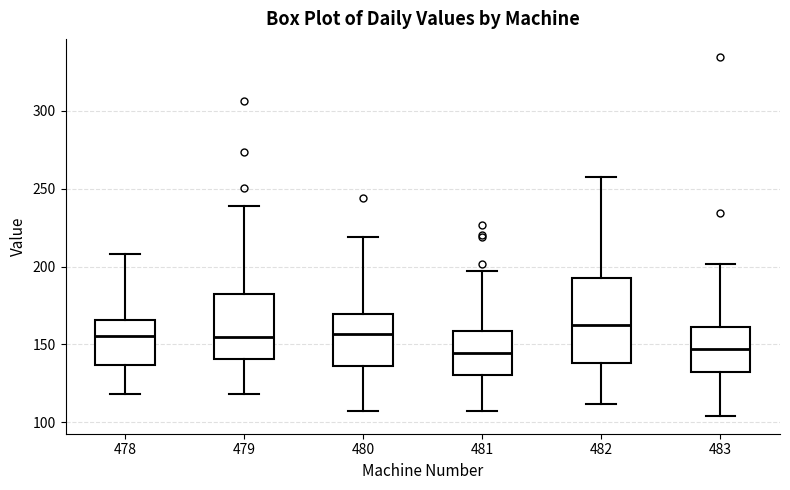

Which box's median line is the highest?

482